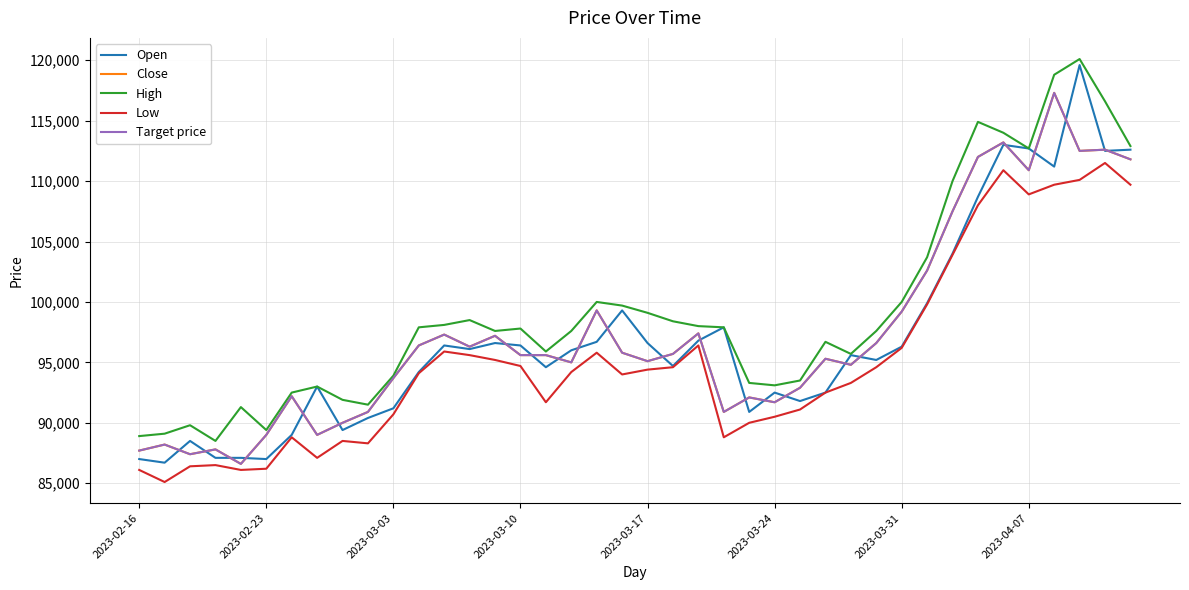

Does the chart have visible grid lines?

Yes